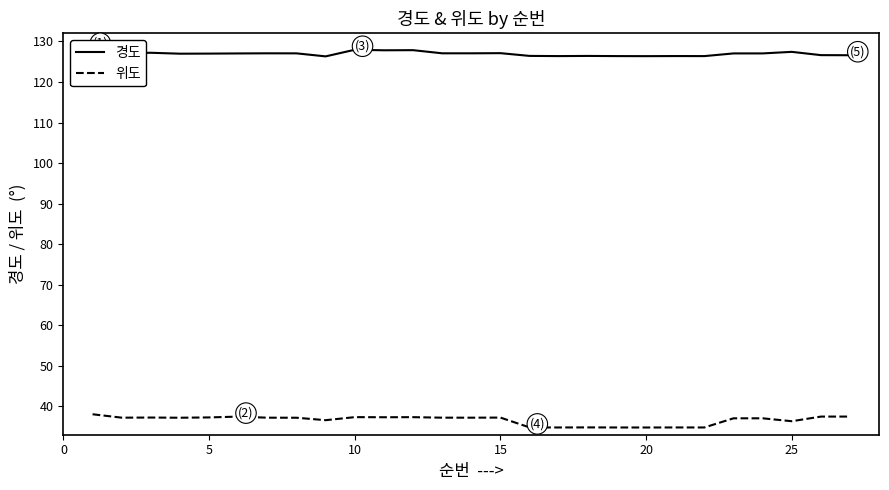

Rank the series by their average value, from highest to lowest.

경도, 위도